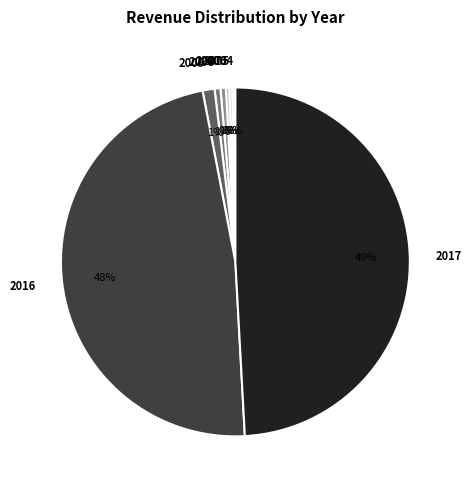

To the nearest percent, what is the combined percentage of 2008 and 2005?

1%